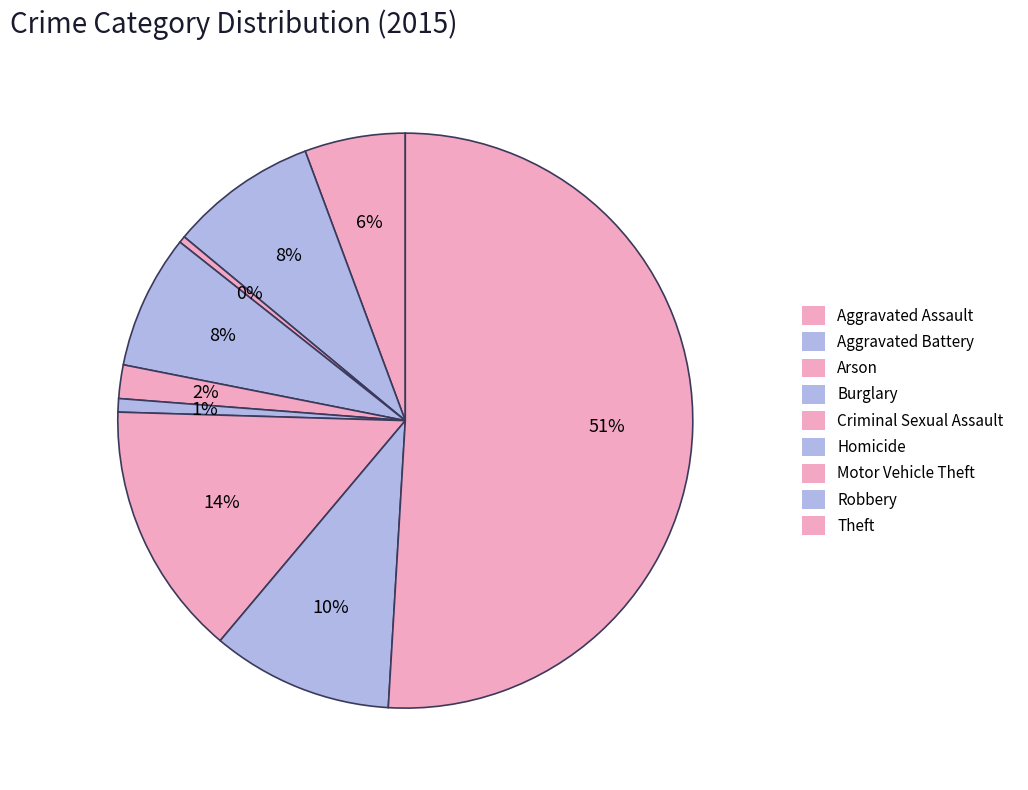

How many segments does this pie chart have?

9